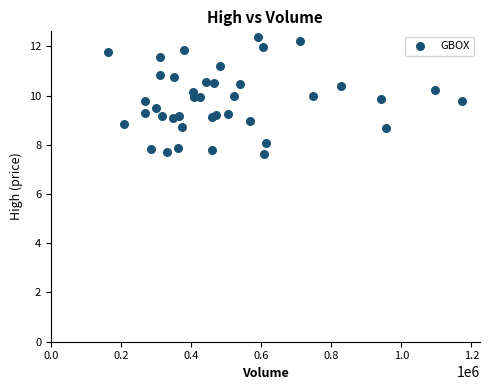

What is the range of X values (max minus min)?

1010932.0